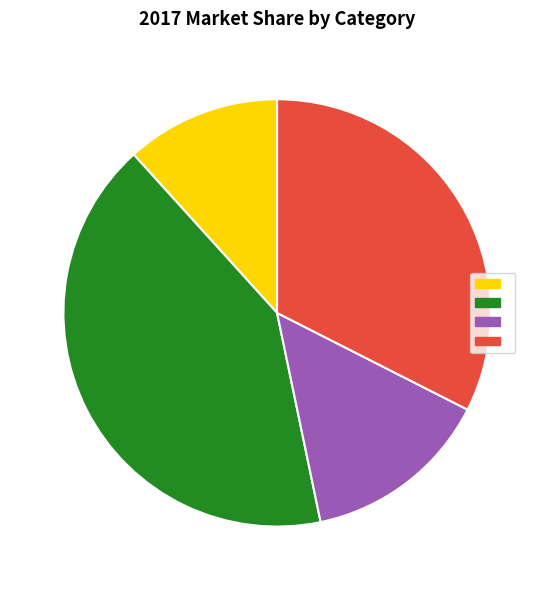

Is there any slice that represents more than half of the pie?

No